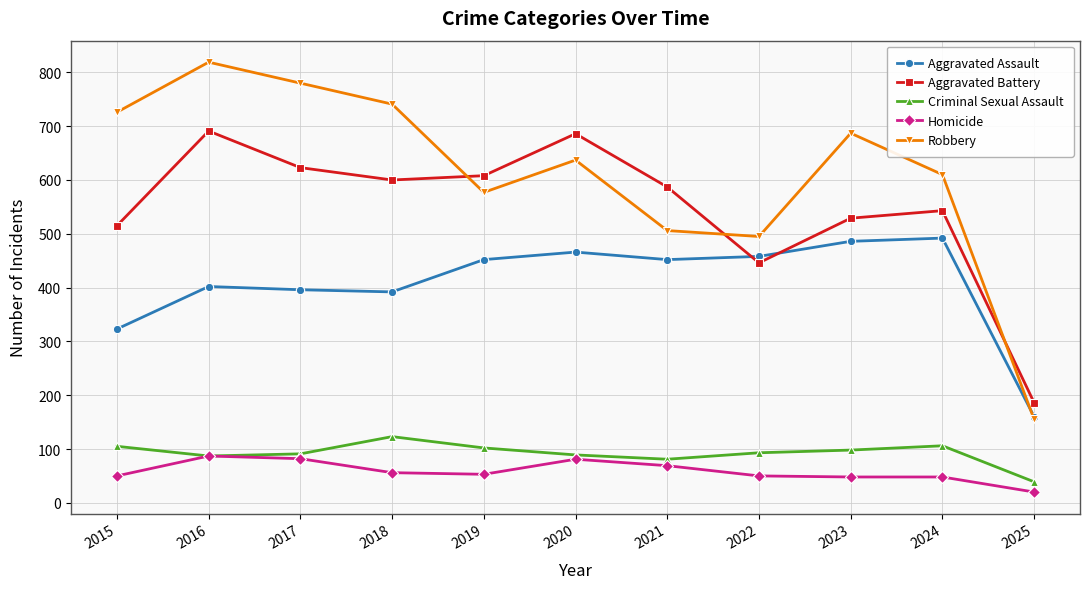

Where is the first local maximum for Robbery?

2016